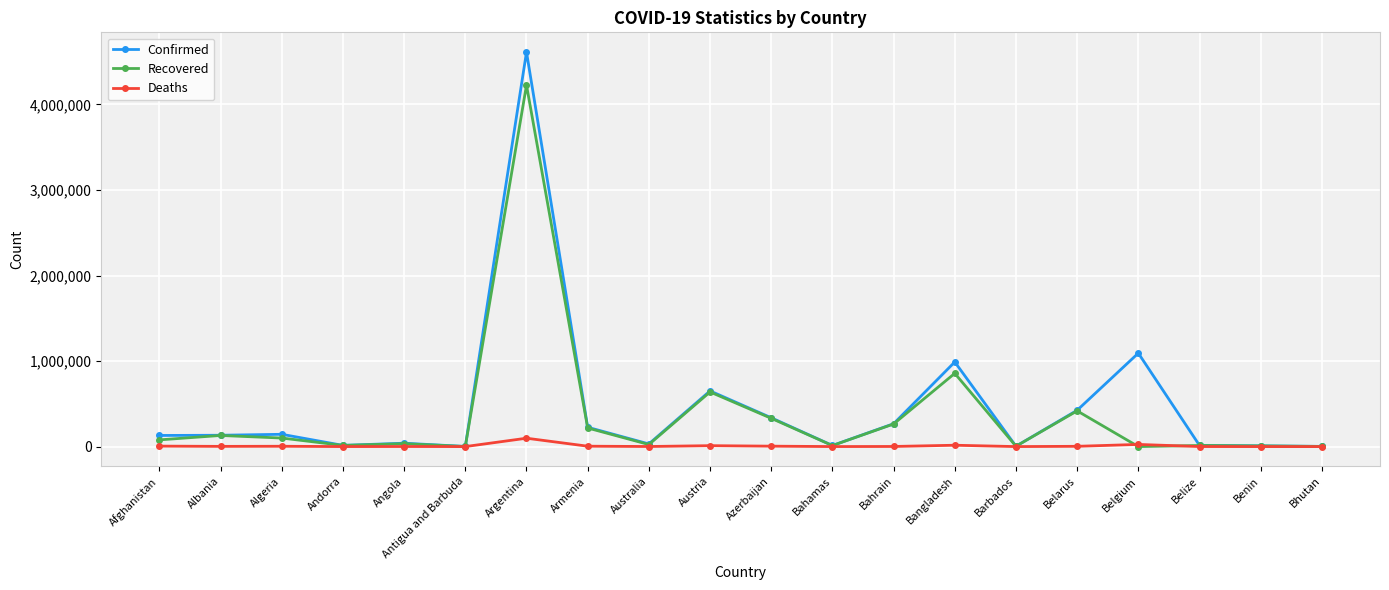

Which series changed the most between Angola and Belgium?

Confirmed